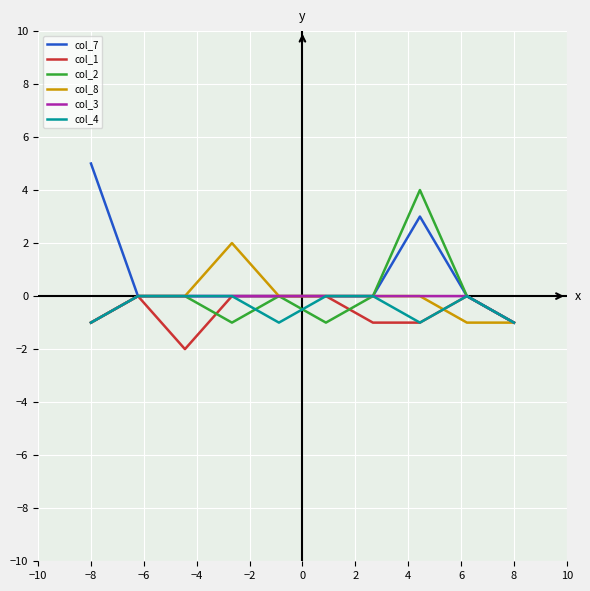

What is the sum of all col_7 values?

7